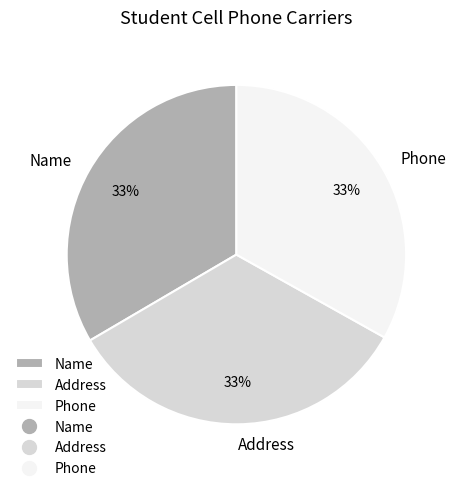

To the nearest percent, what is the average slice percentage?

33%